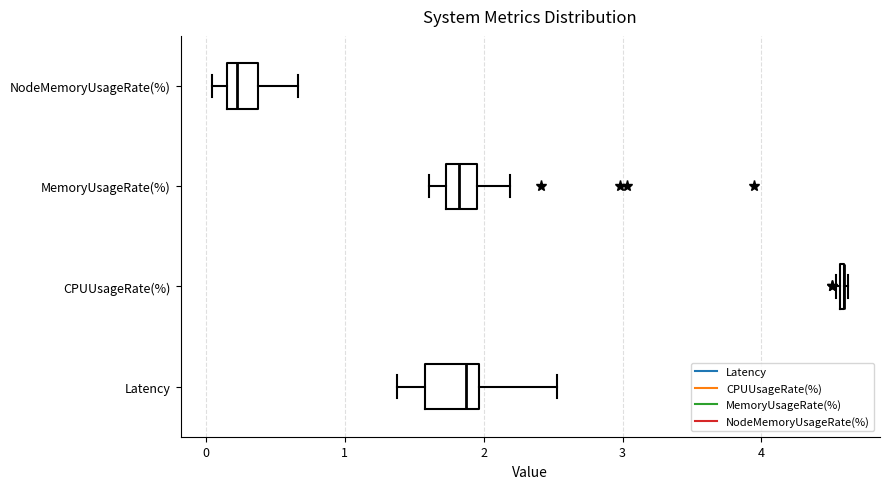

Reading bottom to top, transcribe this box plot: for each box, give where its median line is, the range the box spans, and where its two whiskers end, as read against the x-axis. The values are not printed on the chart, so give them approximately, as read against the axis.

Latency: median 1.9, box 1.6 to 2.0, whiskers 1.4 to 2.5
CPUUsageRate(%): box collapsed to a line at 4.6, whiskers 4.5 to 4.6
MemoryUsageRate(%): median 1.8, box 1.7 to 2.0, whiskers 1.6 to 2.2
NodeMemoryUsageRate(%): median 0.2 (just right of the box's left edge), box 0.2 to 0.4, whiskers 0.0 to 0.7